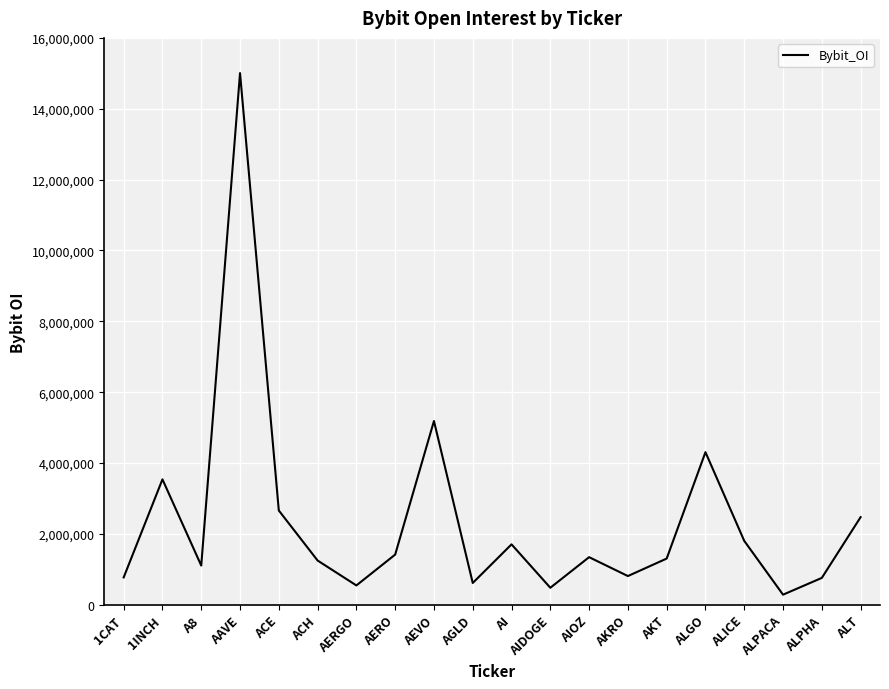

Which has a higher value, AI or AIDOGE?

AI